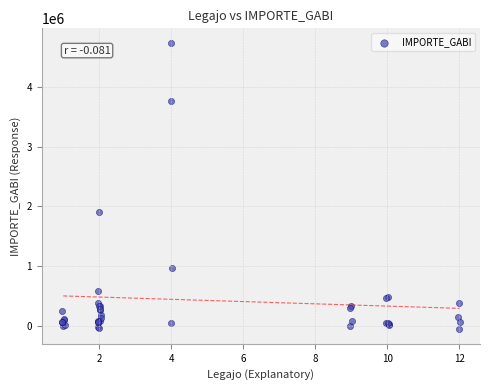

What Y value in the scatter plot is closest to 2337902?

1900000.0